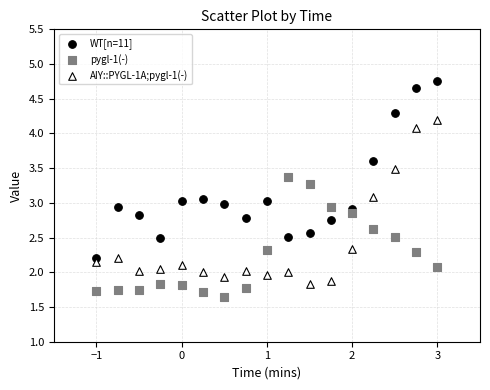

Across all data points, what is the range of Y values (max minus min)?

3.1